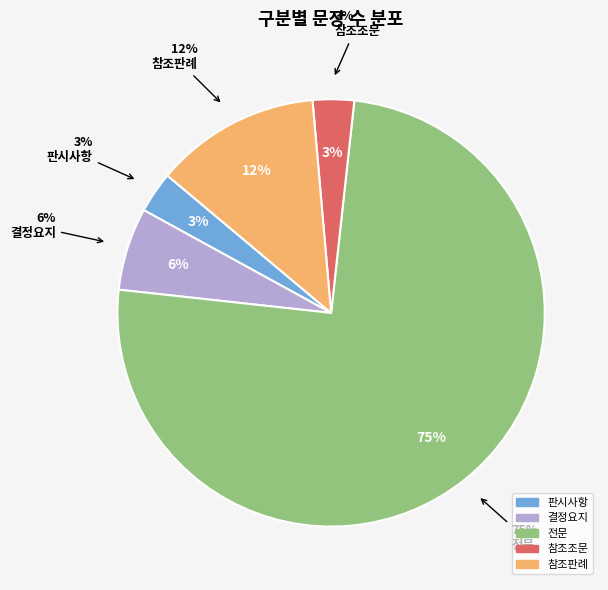

What is the majority slice?

전문